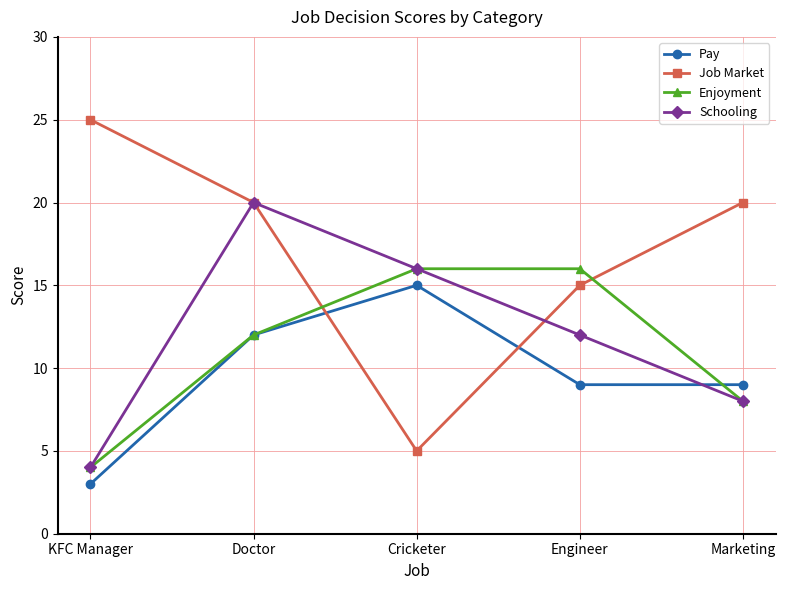

The Enjoyment series shows 4 at Doctor. True or false?

False